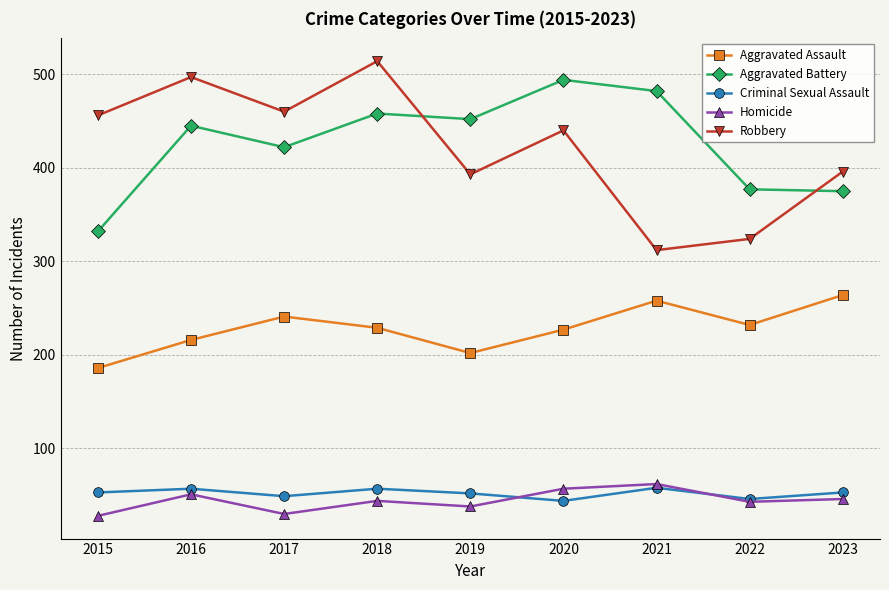

True or false: Criminal Sexual Assault and Aggravated Assault cross at least once.

False